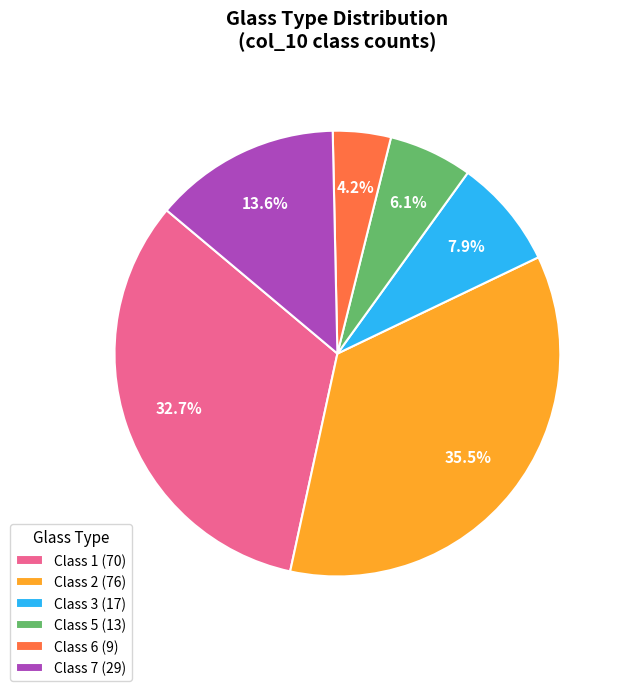

Combined, do Class 6 (9) and Class 2 (76) account for over 50%?

No